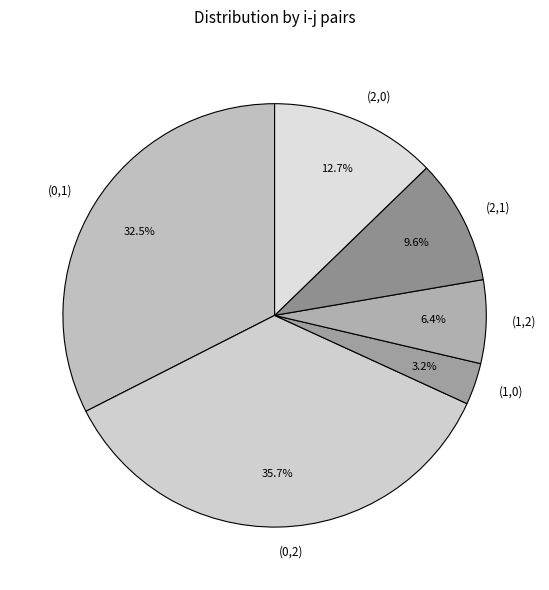

To the nearest percent, what percentage of the pie is (2,0)?

13%